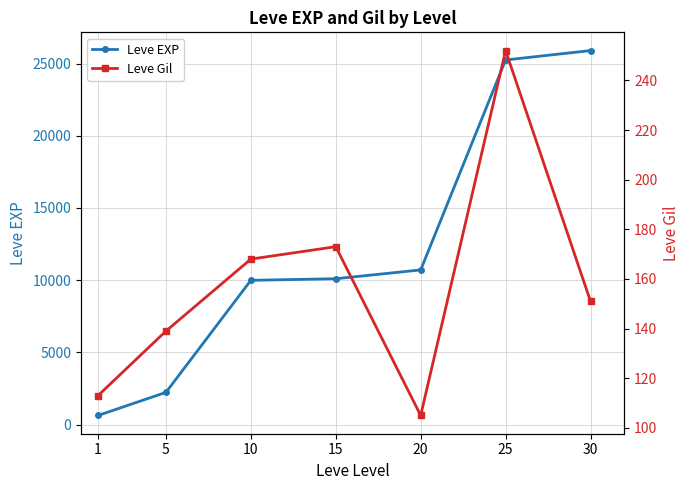

What is the spread (max minus min) of values at 1?

517